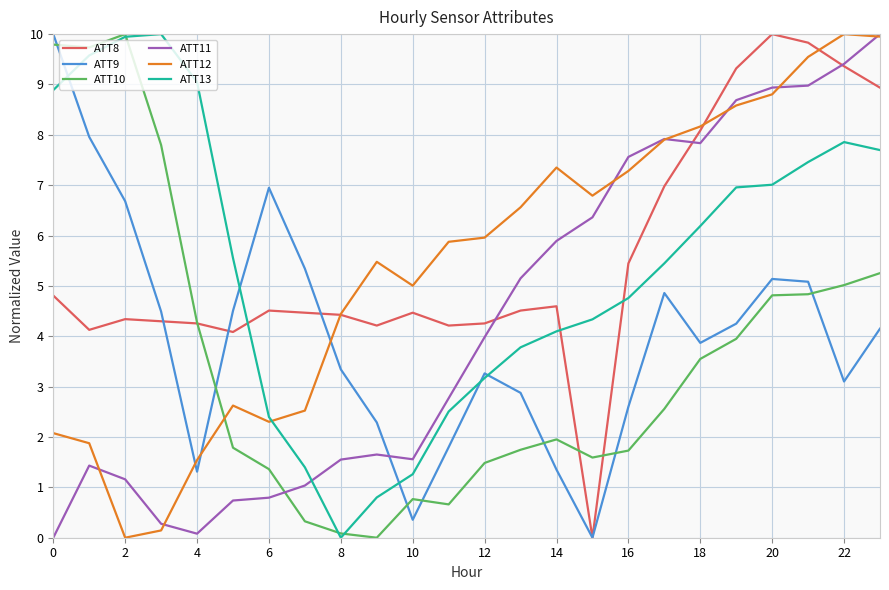

What is the maximum value shown in the chart?

10.0